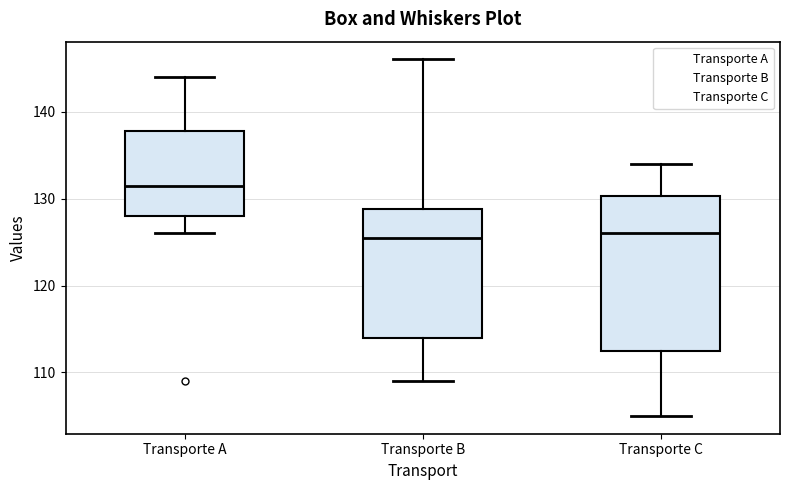

Reading left to right, read every box against the y-axis: the position of its median line, the range the box covers, and the ends of its whiskers. The values are not printed on the chart, so give them approximately, as read against the axis.

Transporte A: median 132, box 128 to 138, whiskers 126 to 144
Transporte B: median 126, box 114 to 129, whiskers 109 to 146
Transporte C: median 126, box 113 to 130, whiskers 105 to 134